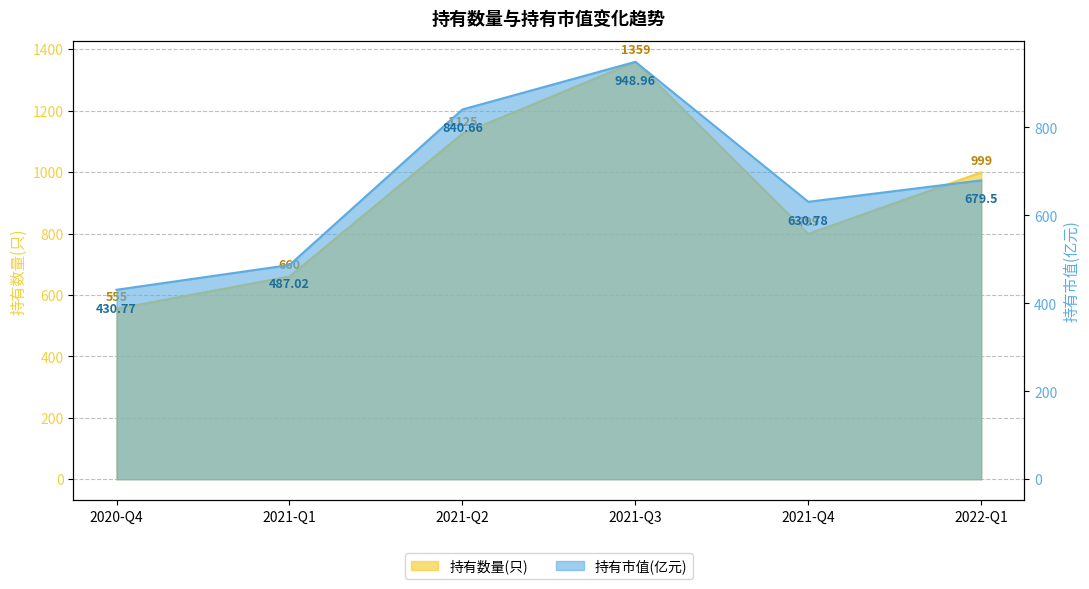

How many interior local valleys does the 持有数量(只) series have?

1